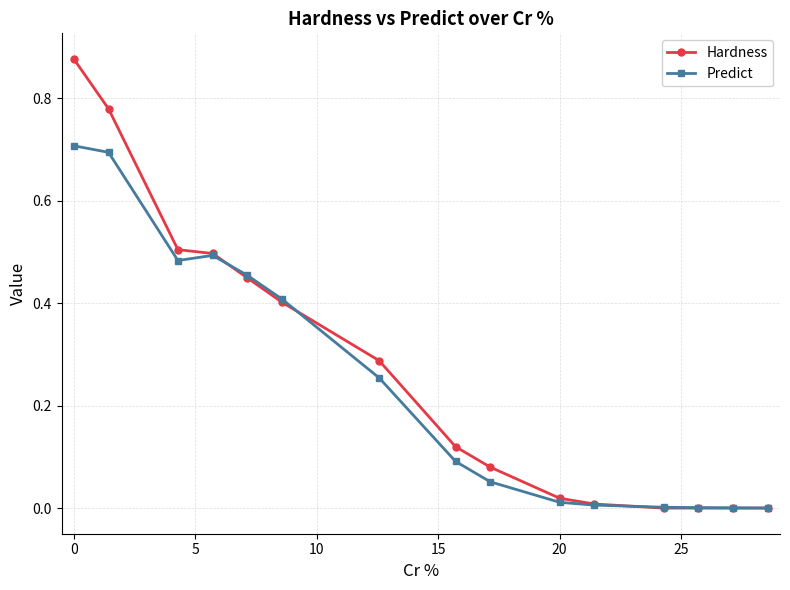

Which series has the widest spread of values?

Hardness